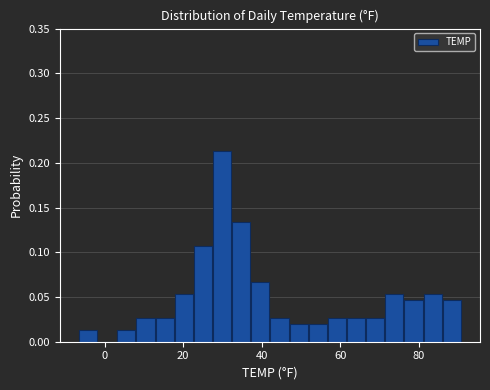

Read against the x-axis, roughly where is the centre of the tallest bar?

30